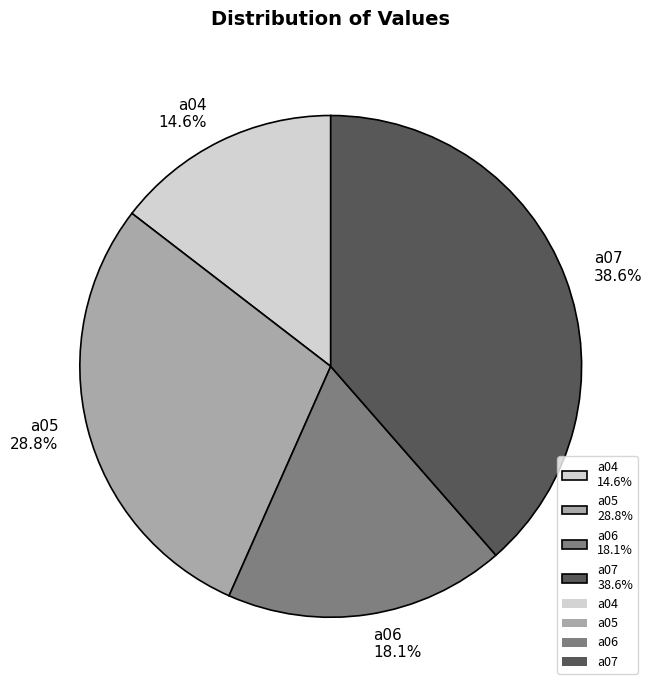

What is the ratio of the value at a07 to the value at a06?

2.1